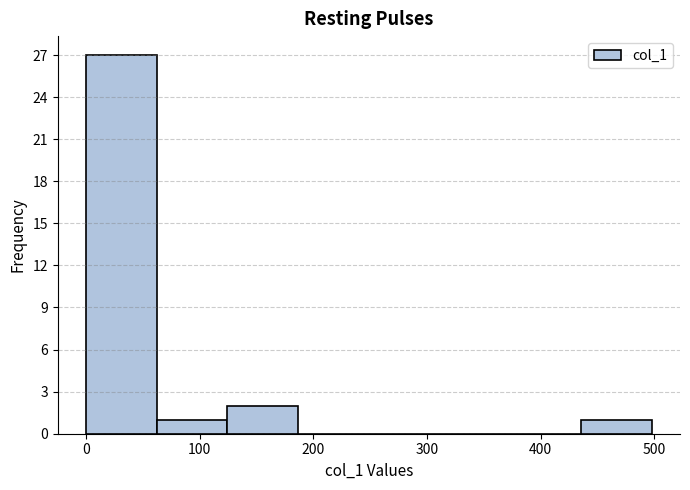

Reading left to right, list every bar in this chart as the range it spans on the x-axis followed by its height. Neither the bar edges nor the heights are printed on the chart, so give them approximately, as read against the axes.

0 to 60: 27
60 to 120: 1
120 to 190: 2
190 to 250: 0
250 to 310: 0
310 to 370: 0
370 to 440: 0
440 to 500: 1